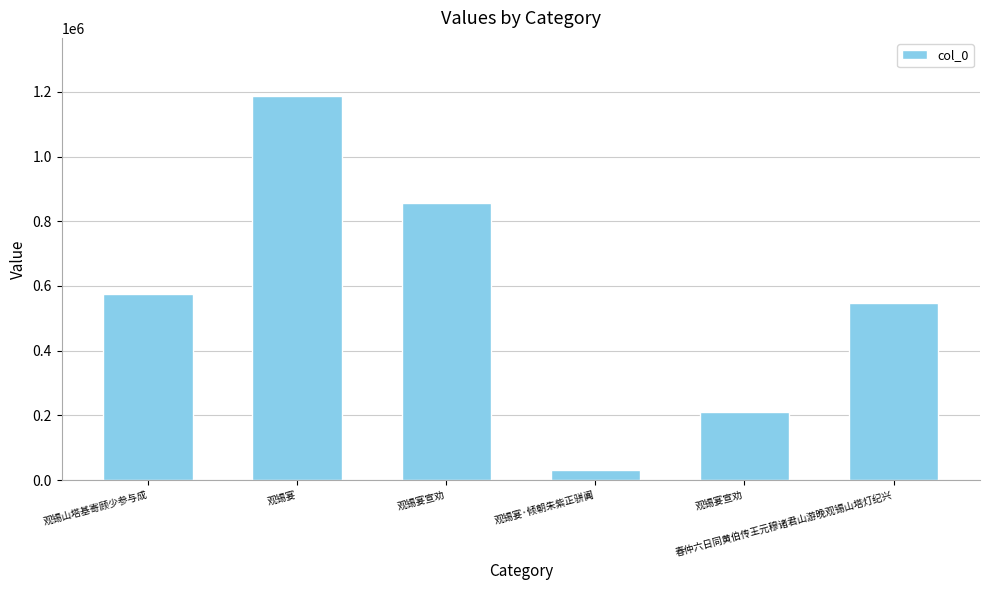

What is the value of the 3rd bar from the left?

857506